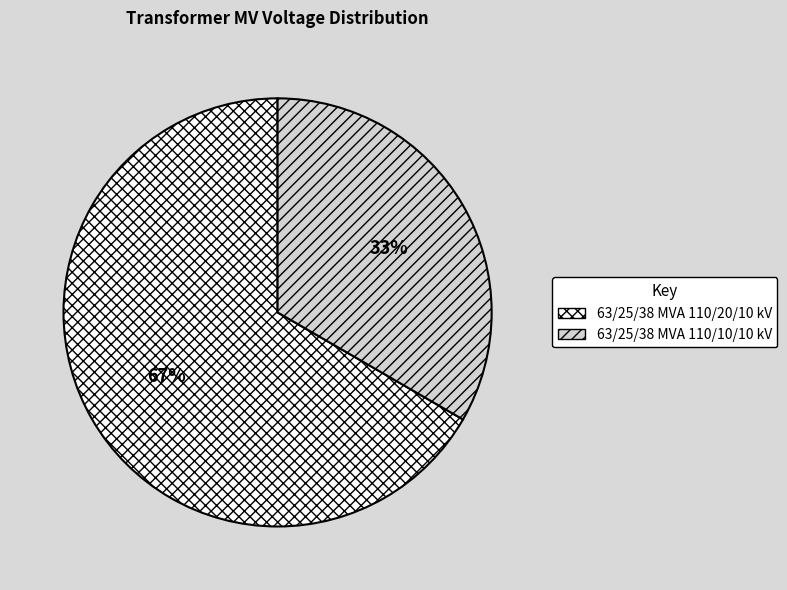

How many slices are in this pie chart?

2